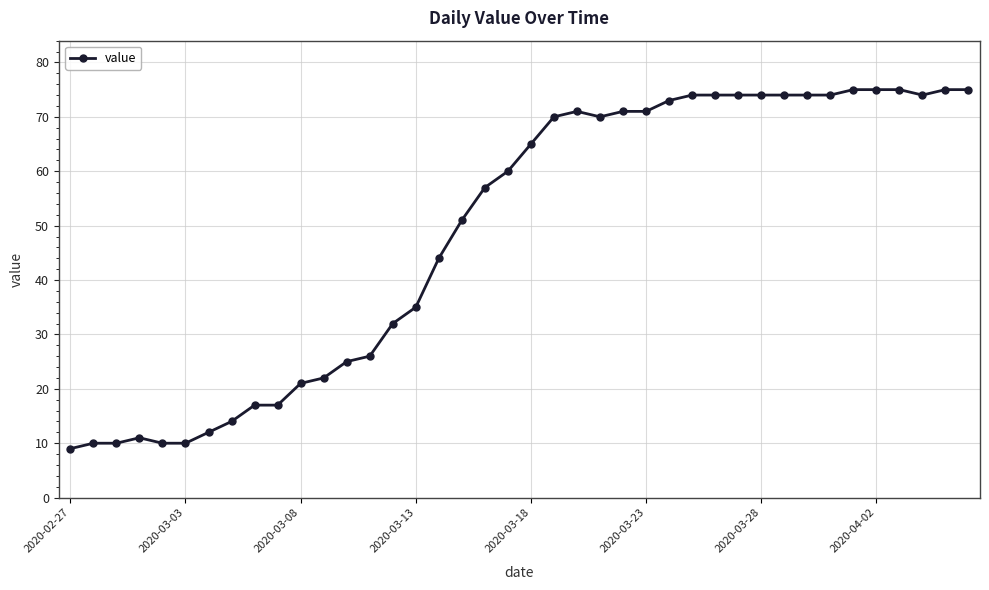

What is the value of the 30th point from the left?

74